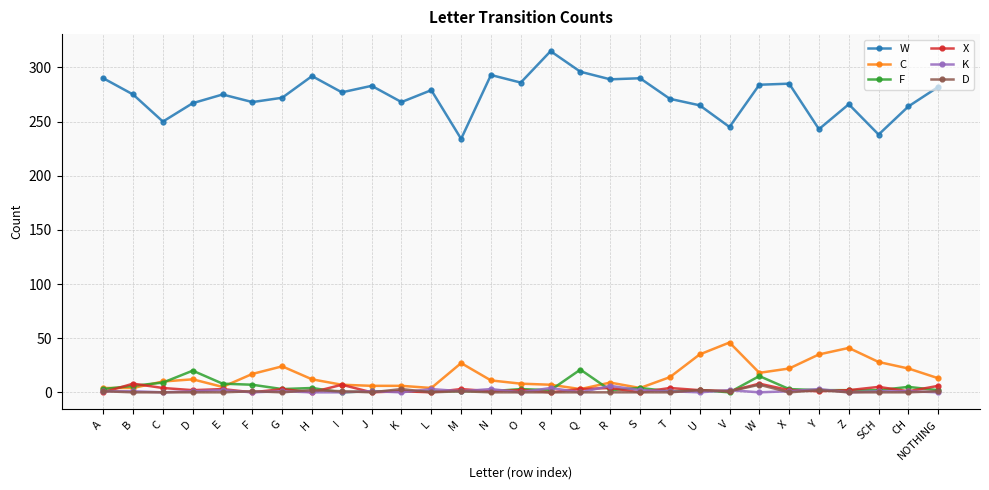

Which series has the largest total across all categories?

W